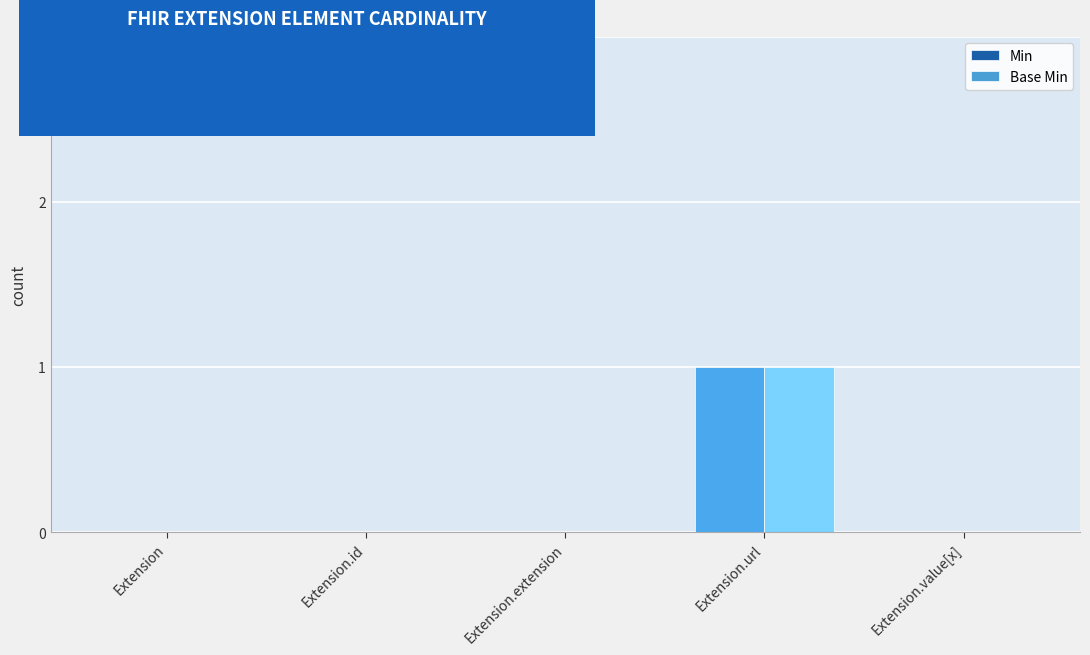

Are the bars horizontal?

No